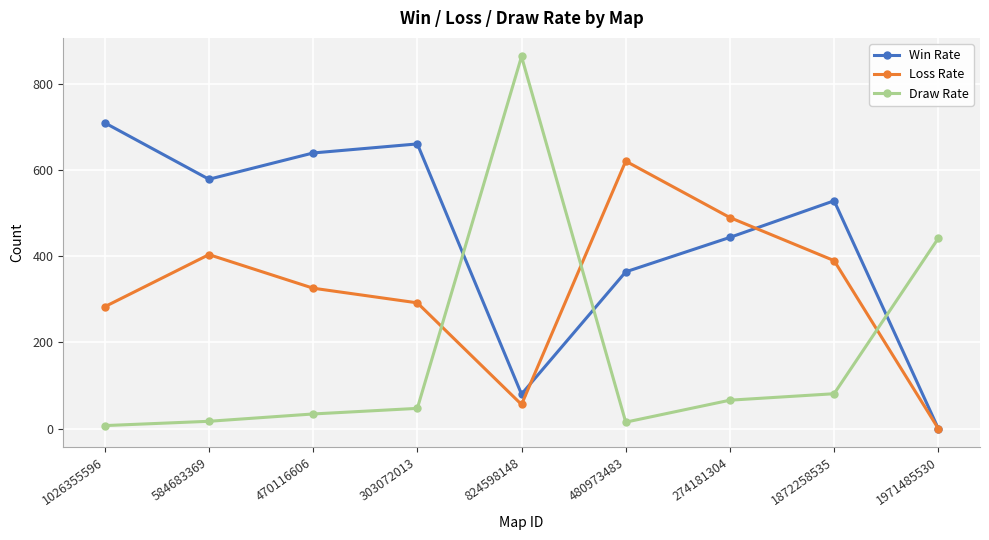

Read the Draw Rate value at 1026355596, to the nearest 10.

10